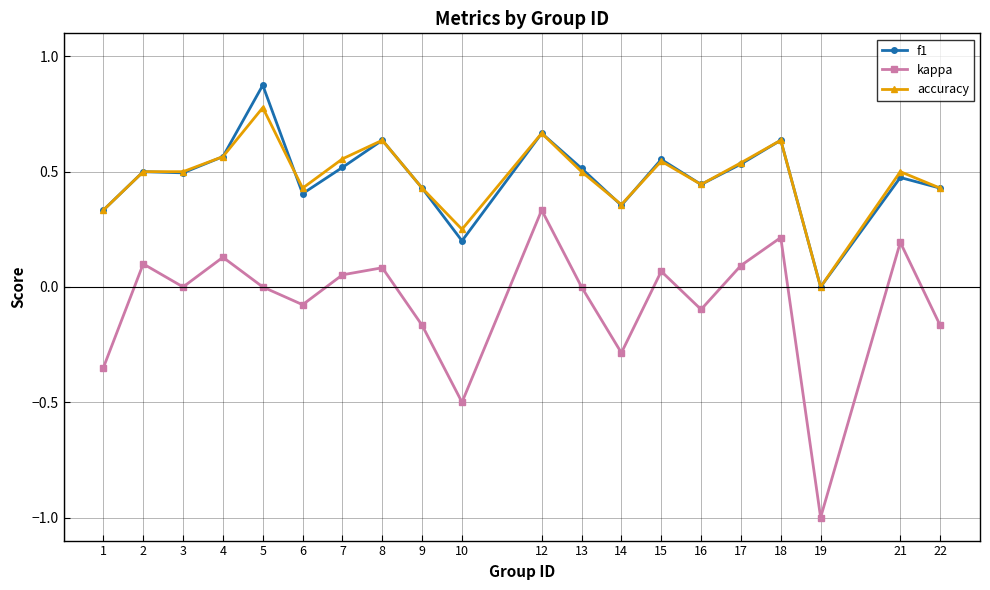

Count the number of categories in the chart.

20